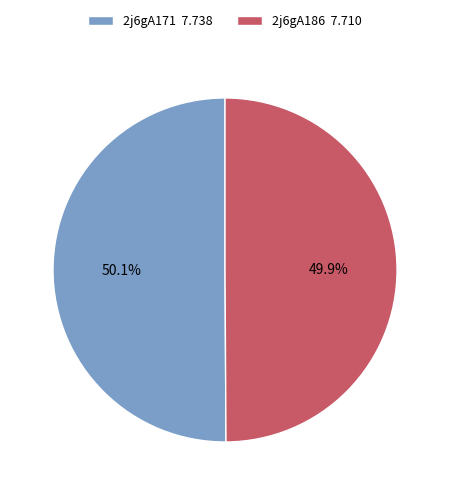

Approximately how many times larger is the value at 2j6gA171 7.738 compared to 2j6gA186 7.710?

1.0